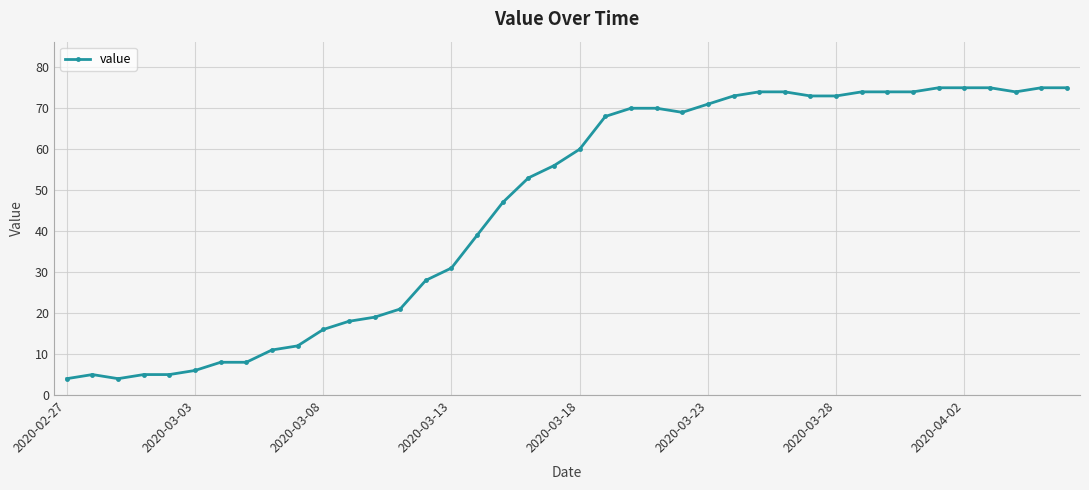

What is the difference between the second highest and minimum values?

71